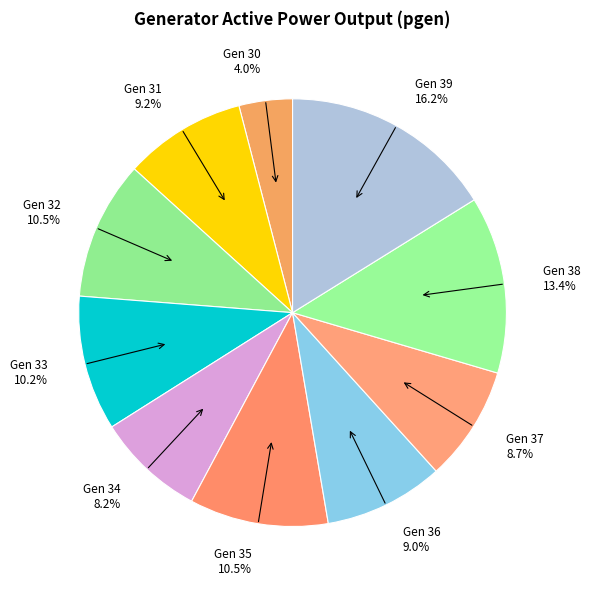

What is the smallest slice in the pie chart?

Gen 30 4.0%